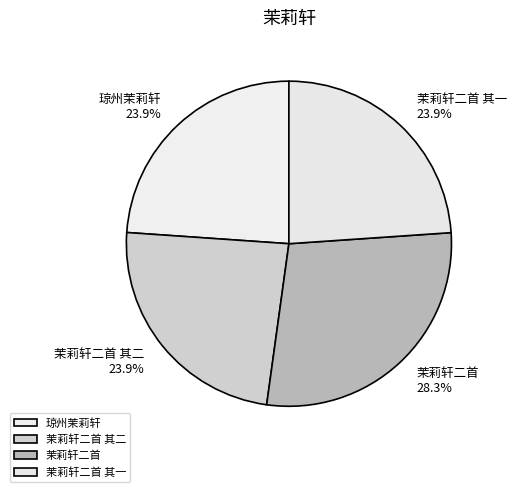

What percentage is the 茉莉轩二首 其二 slice, to the nearest percent?

24%